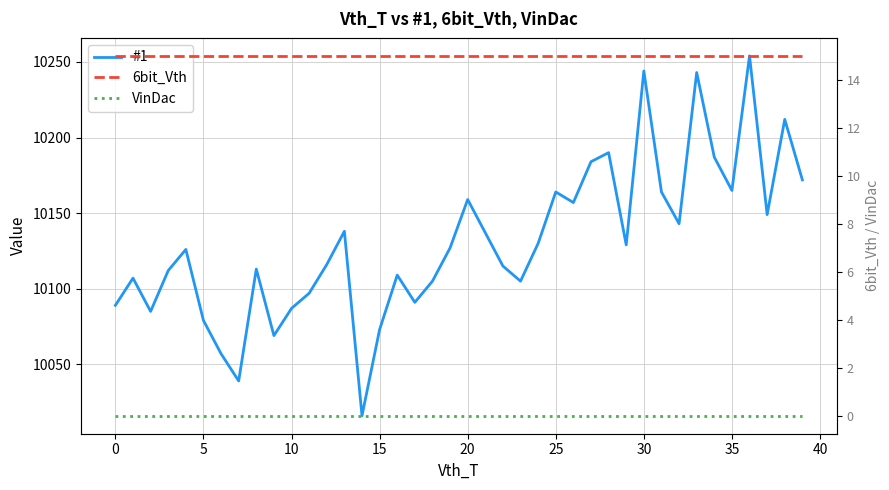

Reading left to right, extract all data points from this chart.

#1: 10089	10107	10085	10112	10126	10079	10057	10039	10113	10069	10087	10097	10116	10138	10016	10073	10109	10091	10105	10127	10159	10137	10115	10105	10130	10164	10157	10184	10190	10129	10244	10164	10143	10243	10187	10165	10254	10149	10212	10172
6bit_Vth: 15	15	15	15	15	15	15	15	15	15	15	15	15	15	15	15	15	15	15	15	15	15	15	15	15	15	15	15	15	15	15	15	15	15	15	15	15	15	15	15
VinDac: 0	0	0	0	0	0	0	0	0	0	0	0	0	0	0	0	0	0	0	0	0	0	0	0	0	0	0	0	0	0	0	0	0	0	0	0	0	0	0	0